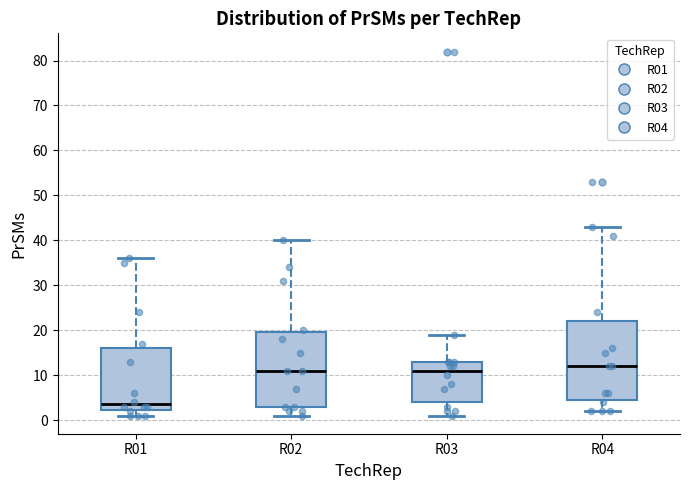

Reading left to right, read every box against the y-axis: the position of its median line, the range the box covers, and the ends of its whiskers. The values are not printed on the chart, so give them approximately, as read against the axis.

R01: median 4, box 2 to 16, whiskers 1 to 36
R02: median 11, box 3 to 20, whiskers 1 to 40
R03: median 11, box 4 to 13, whiskers 1 to 19
R04: median 12, box 5 to 22, whiskers 2 to 43